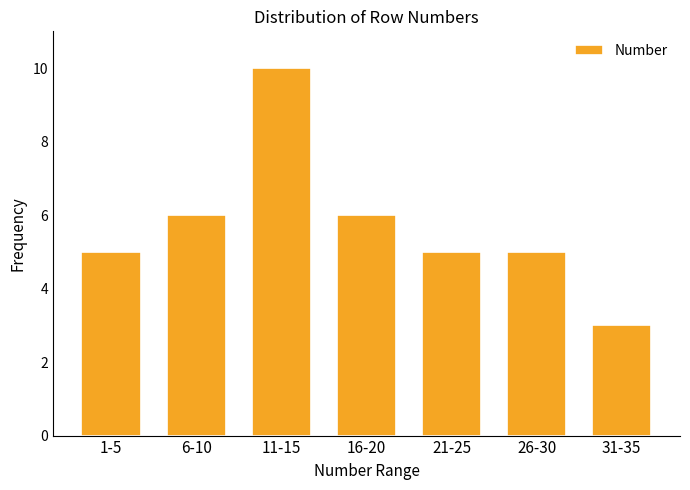

Reading right to left, transcribe all the data shown in this chart.

3	5	5	6	10	6	5